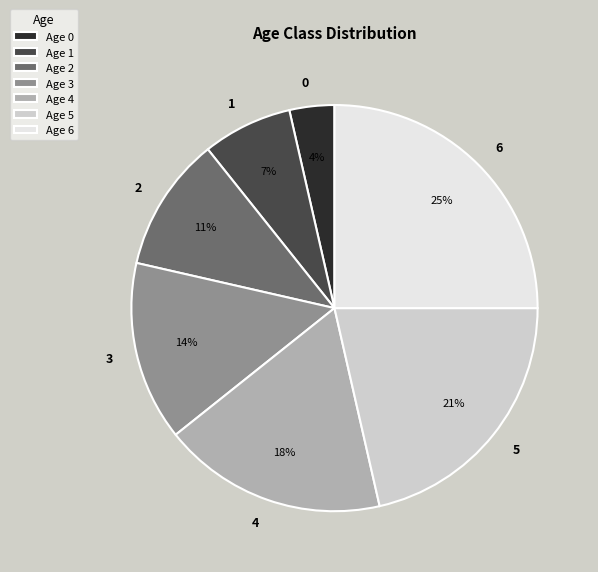

Combined, do Age 0 and Age 6 account for over 50%?

No